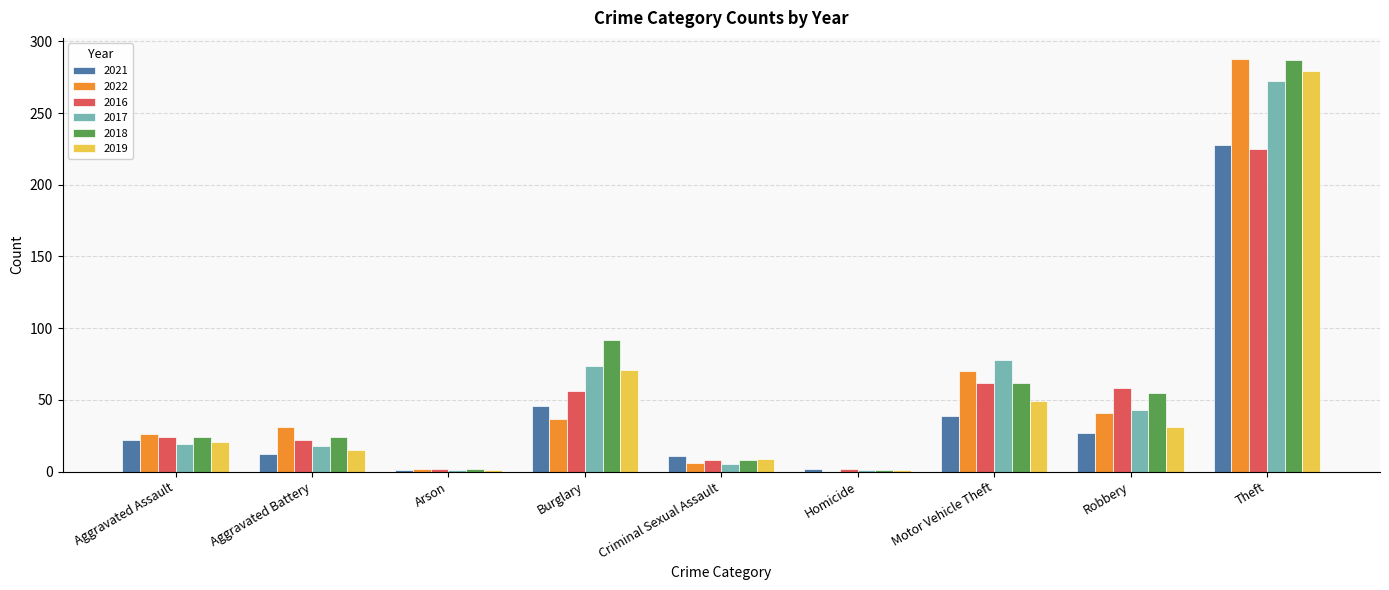

What is the sum of the 2021 values at Theft and Robbery?

255